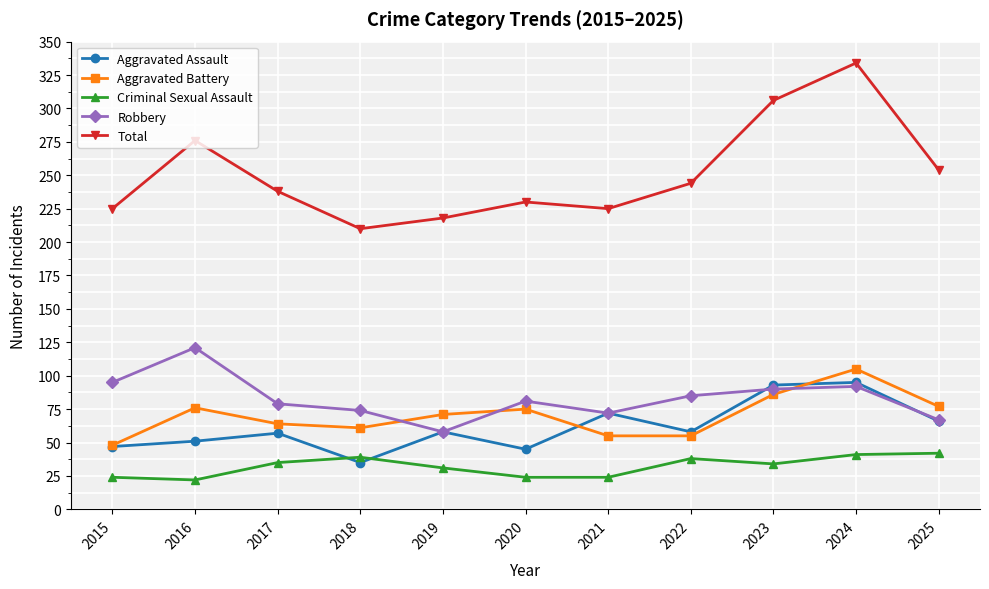

How many series are shown in this chart?

5